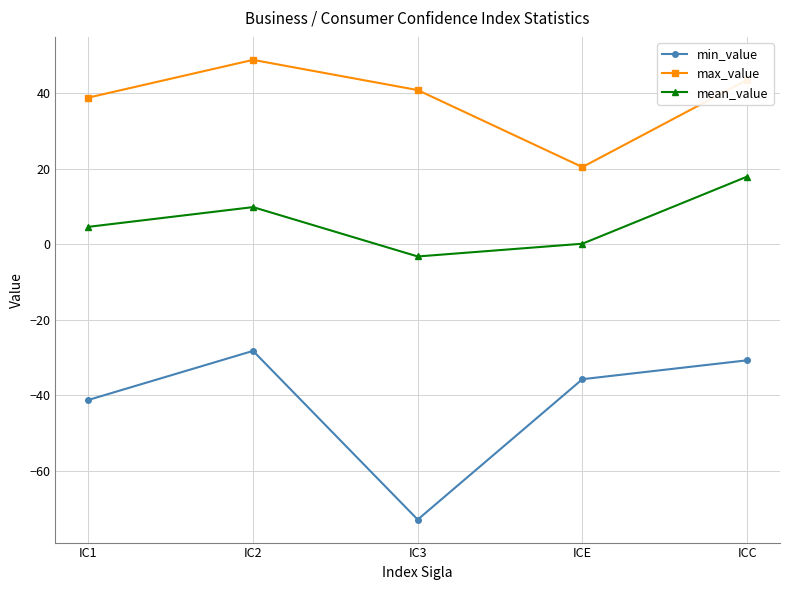

What is the average value of the max_value series?

38.5